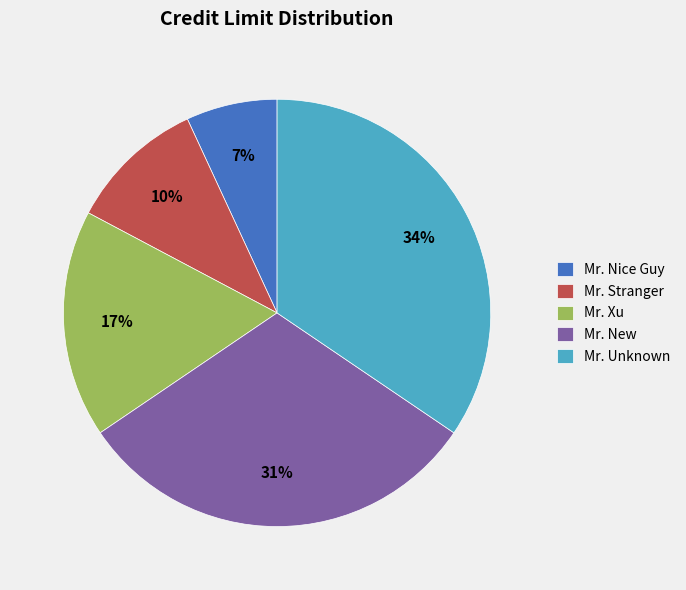

To the nearest percent, what is the combined percentage of Mr. New and Mr. Stranger?

41%